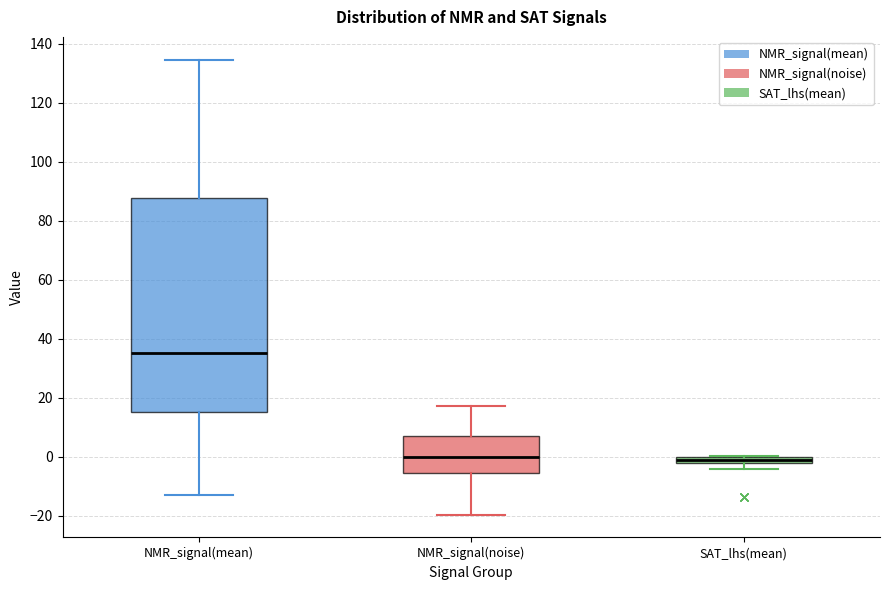

Where is the upper edge of the box for NMR_signal(mean) on the y-axis? The values are not printed on the chart, so give them approximately, as read against the axis.

88